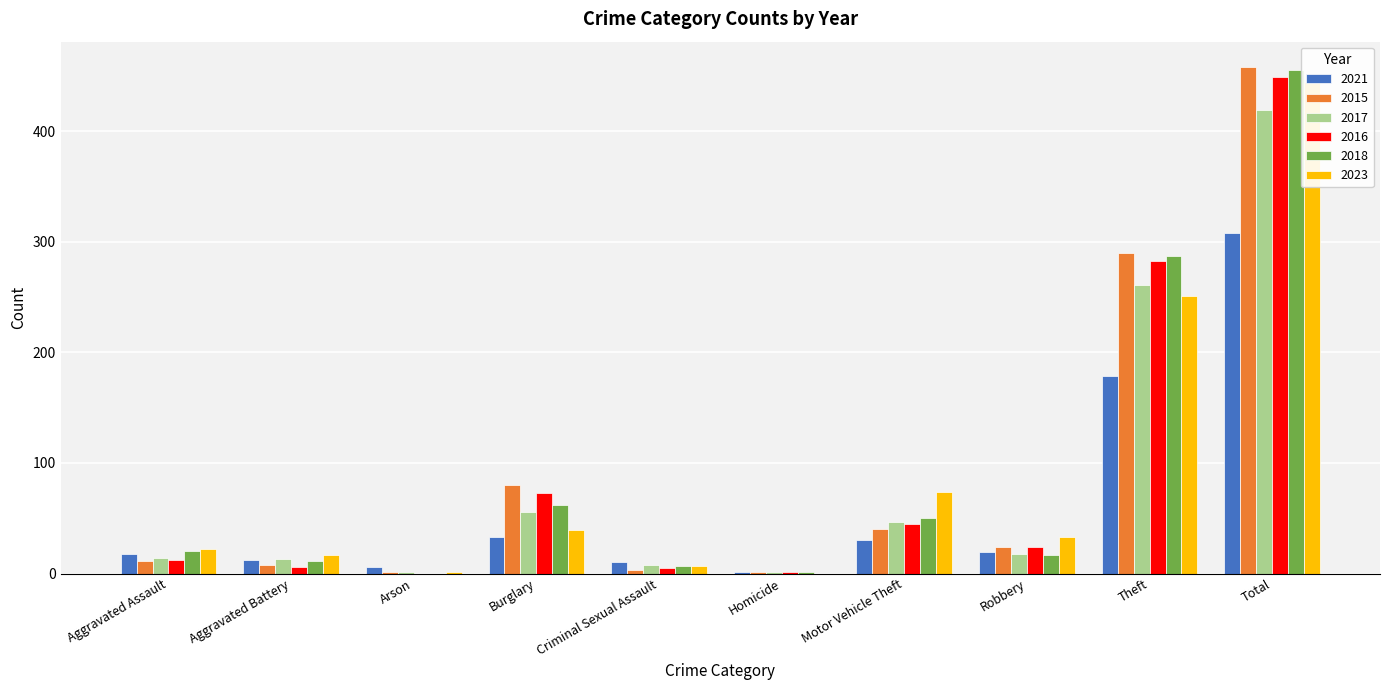

True or false: 2018 has a value of 3 at Criminal Sexual Assault.

False